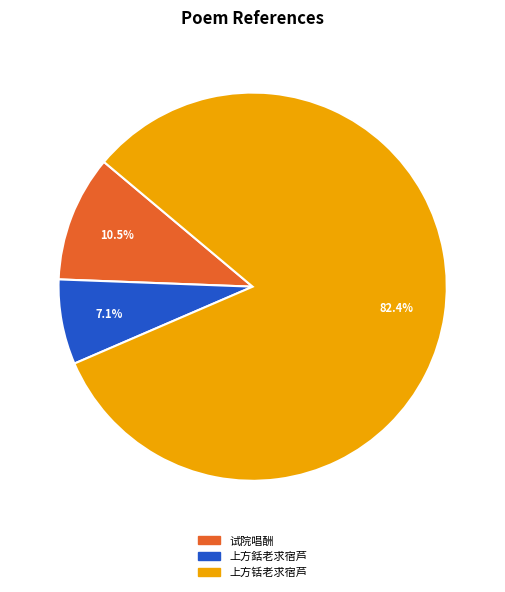

How many slices are in this pie chart?

3